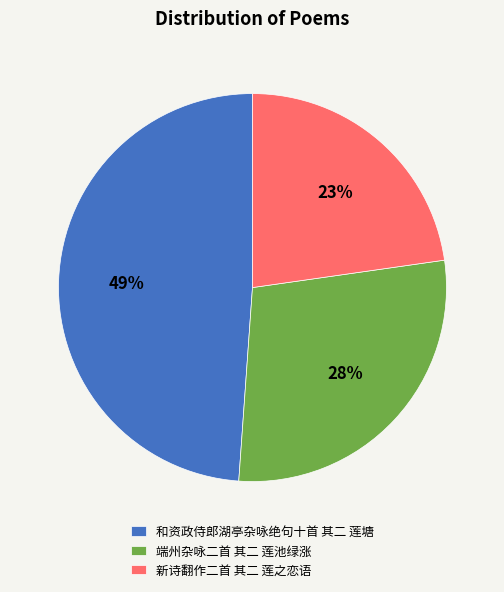

Which has a higher value, 端州杂咏二首 其二 莲池绿涨 or 和资政侍郎湖亭杂咏绝句十首 其二 莲塘?

和资政侍郎湖亭杂咏绝句十首 其二 莲塘